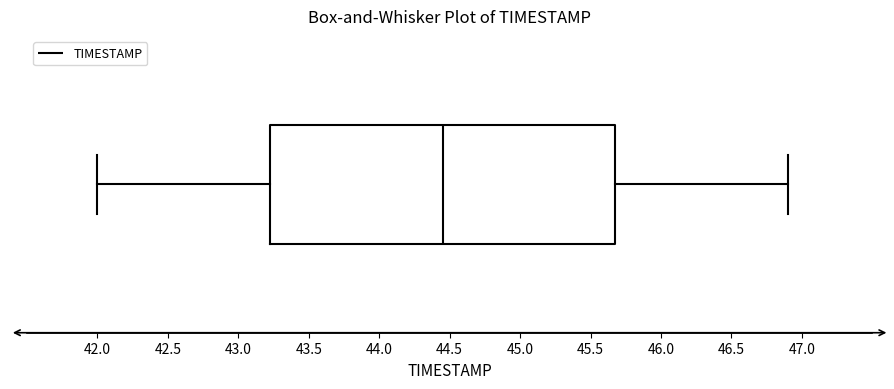

Where is the left edge of the box on the x-axis? The values are not printed on the chart, so give them approximately, as read against the axis.

43.25